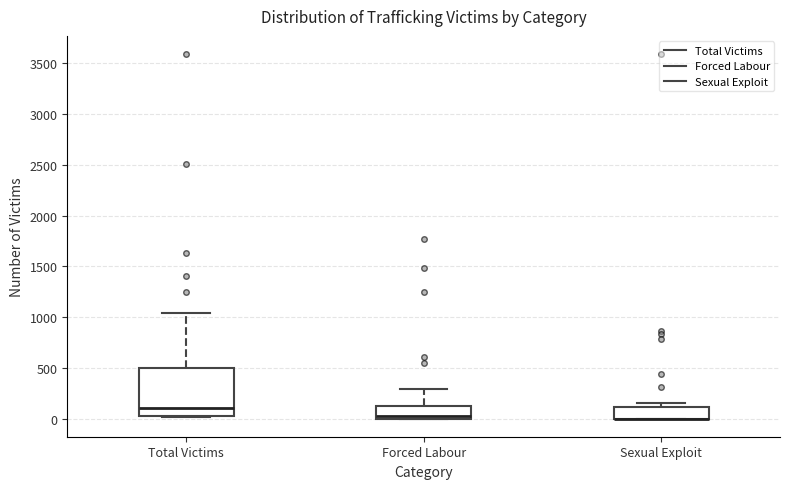

Reading left to right, read every box against the y-axis: the position of its median line, the range the box covers, and the ends of its whiskers. The values are not printed on the chart, so give them approximately, as read against the axis.

Total Victims: median 100, box 50 to 500, whiskers 0 to 1050
Forced Labour: median 50, box 0 to 100, whiskers 0 to 300
Sexual Exploit: median 0 (drawn on the box's lower edge), box 0 to 100, whiskers 0 to 150